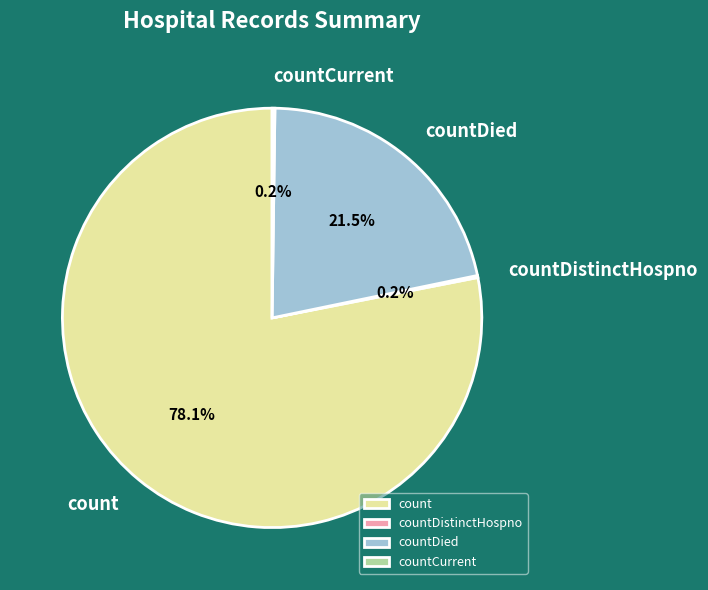

True or false: countDied accounts for 35% of the total.

False